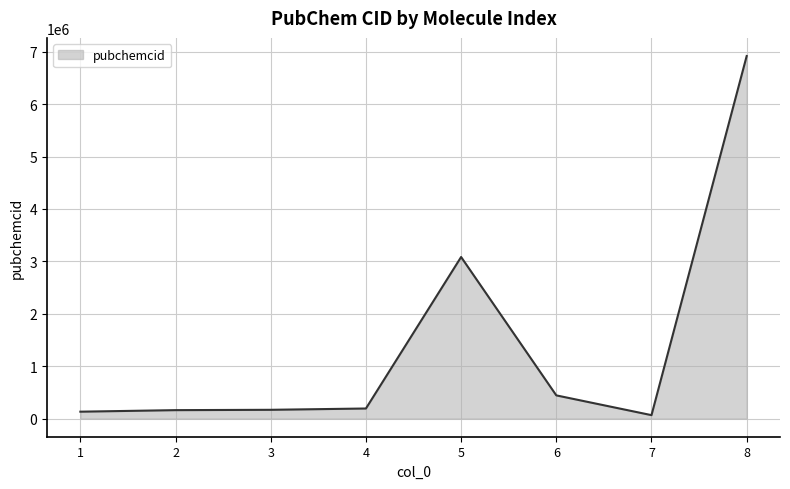

Count the number of categories in the chart.

8